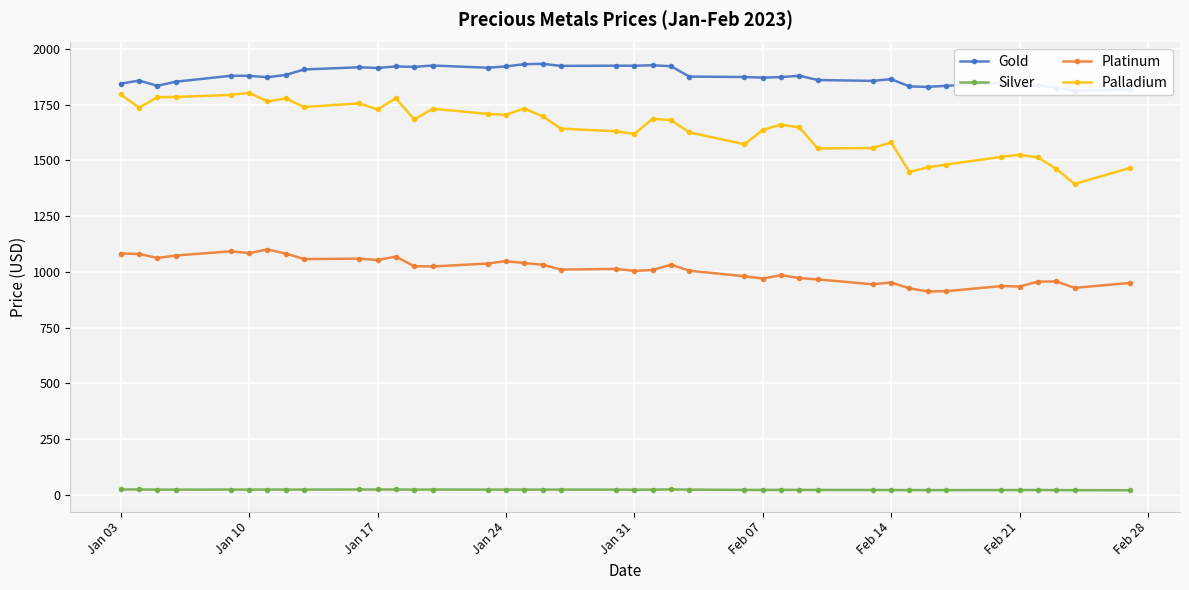

True or false: Silver has more than 1 interior local peaks.

True